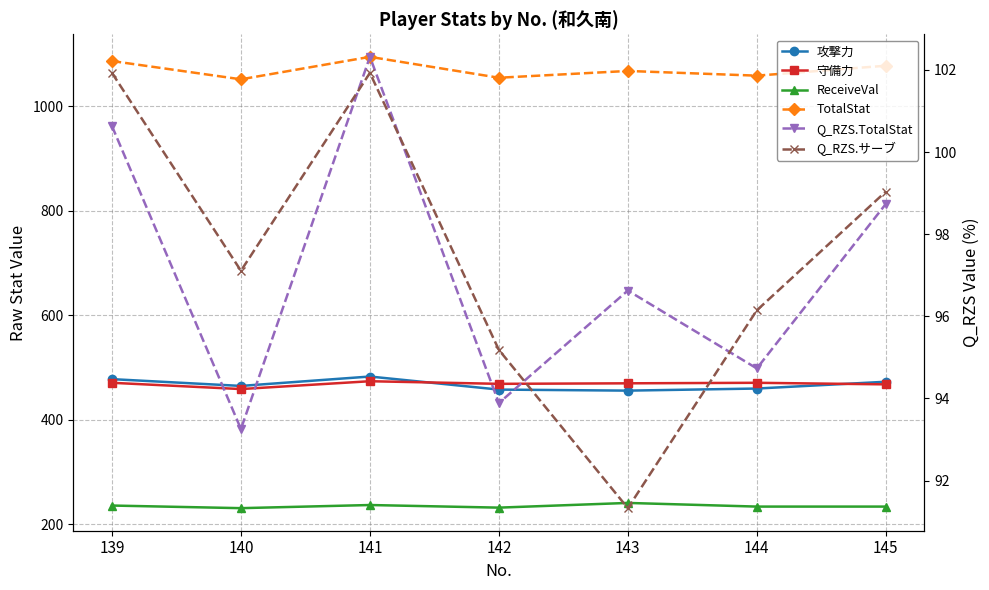

How many lines are shown in the chart?

6